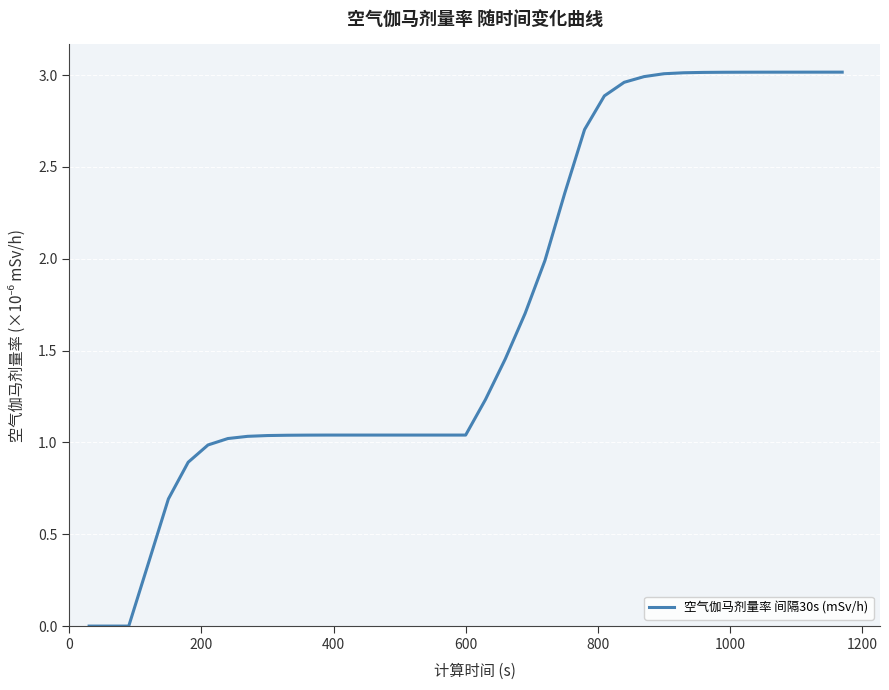

What is the value of the 35th point from the left?

3.0